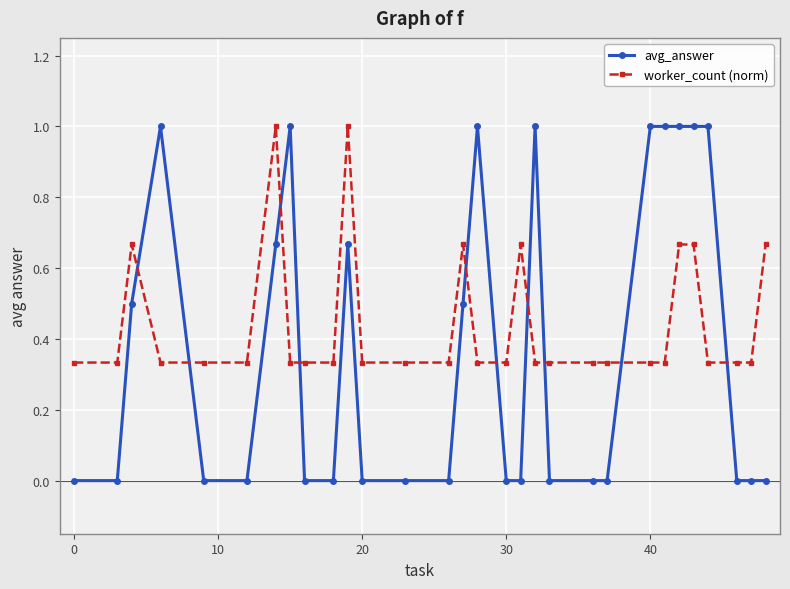

What is the maximum value for worker_count (norm)?

1.0